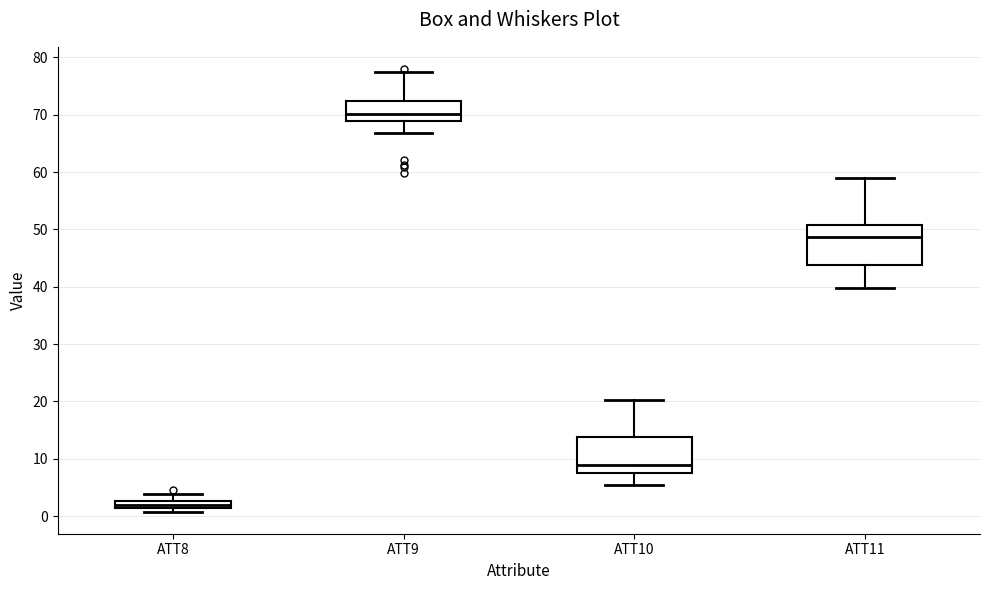

Where is the lower edge of the box for ATT10 on the y-axis? The values are not printed on the chart, so give them approximately, as read against the axis.

7